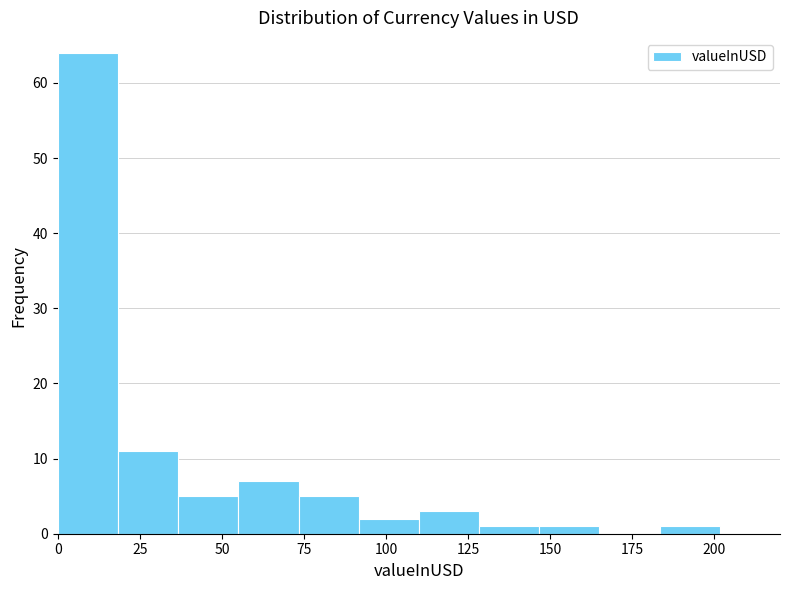

Around what value on the x-axis is the tallest bar? Give the approximate position of its centre, as read against the axis.

10